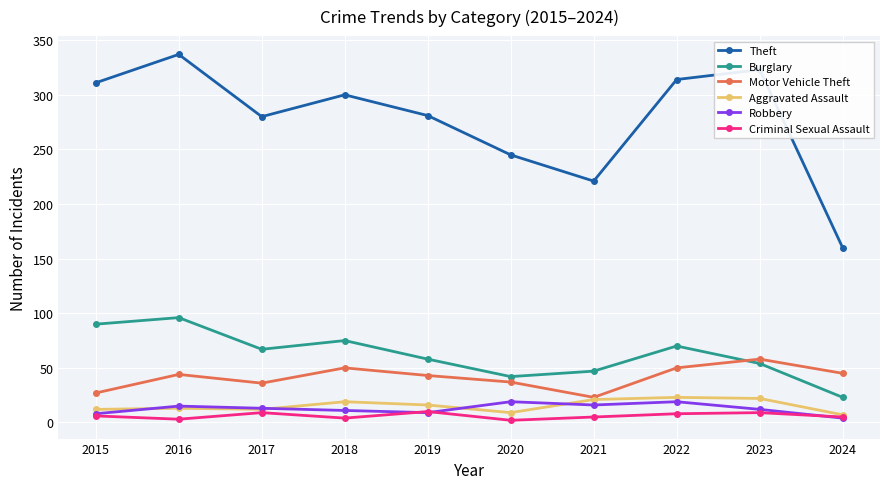

How many lines are shown in the chart?

6